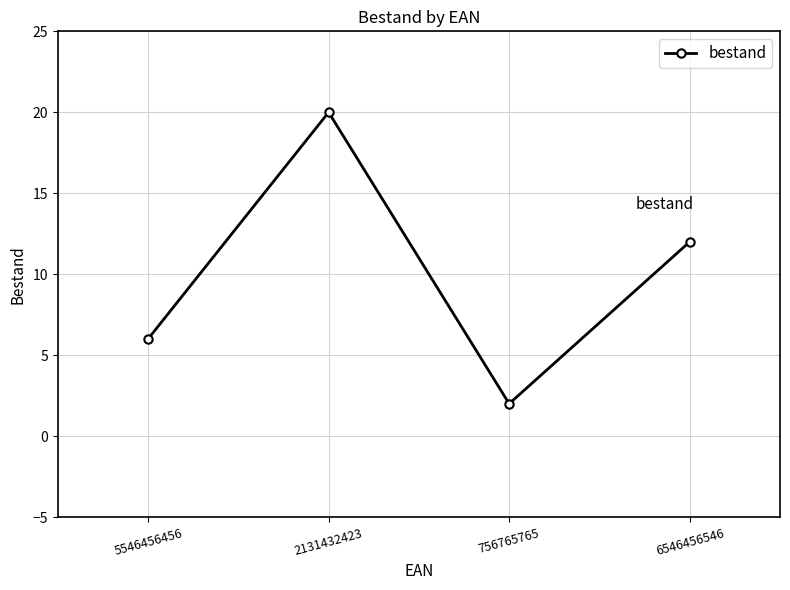

What is the difference between the values at 5546456456 and 2131432423?

14